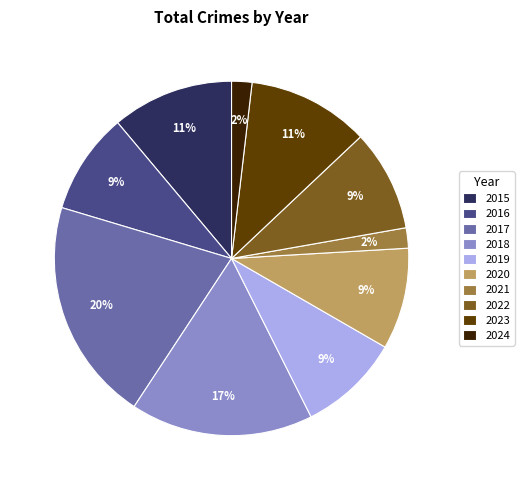

Is it true that 2022 is 1% of the pie?

False